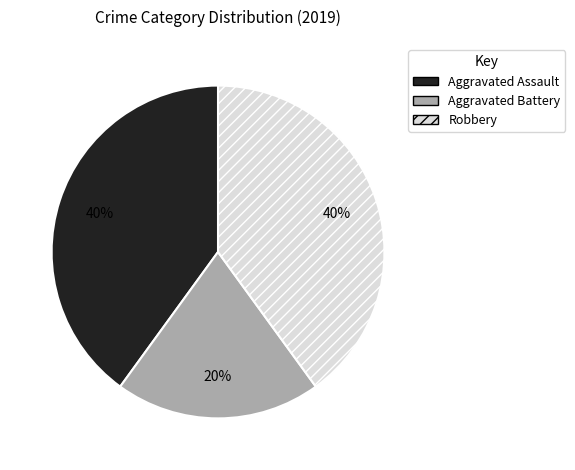

The Robbery slice represents 30% of the pie. True or false?

False